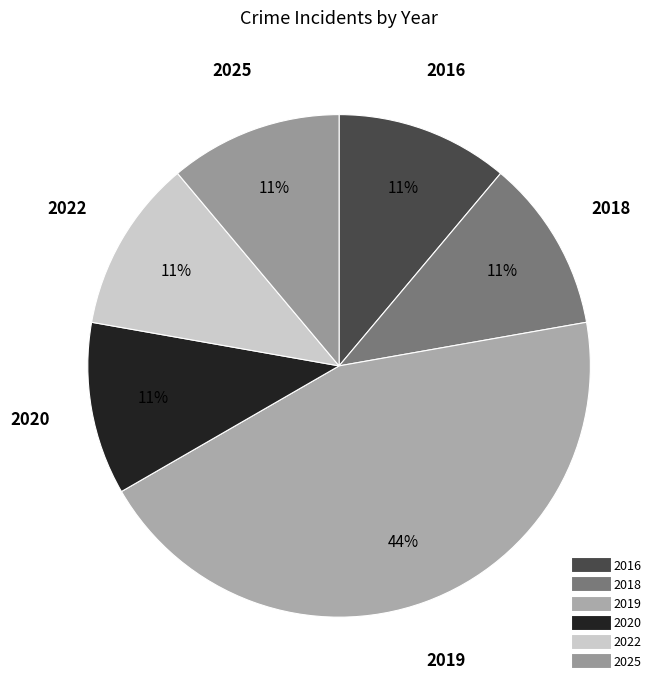

How many slices are in this pie chart?

6